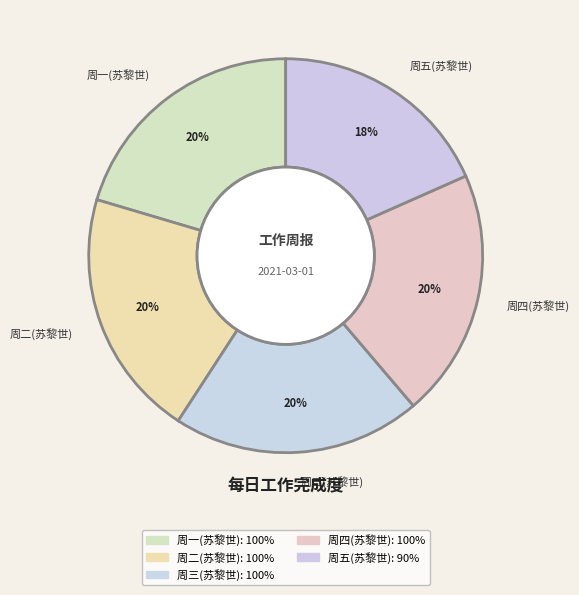

What percentage is the 周四(苏黎世) slice, to the nearest percent?

20%